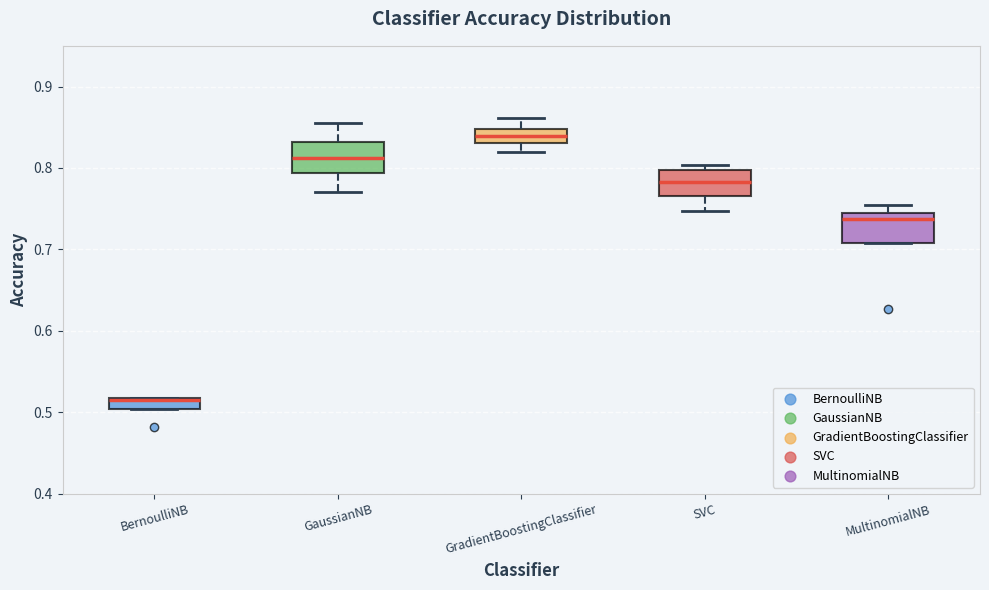

Which box has the lowest median line?

BernoulliNB